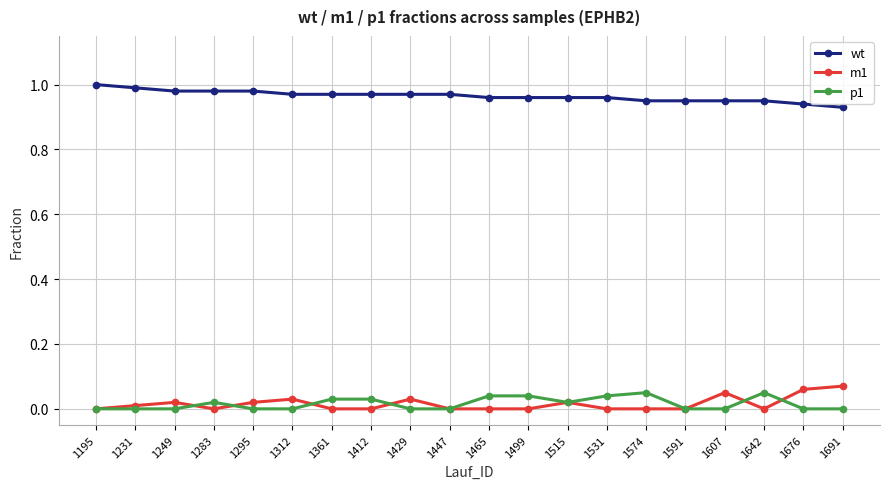

What are all the series names shown in the legend?

wt, m1, p1